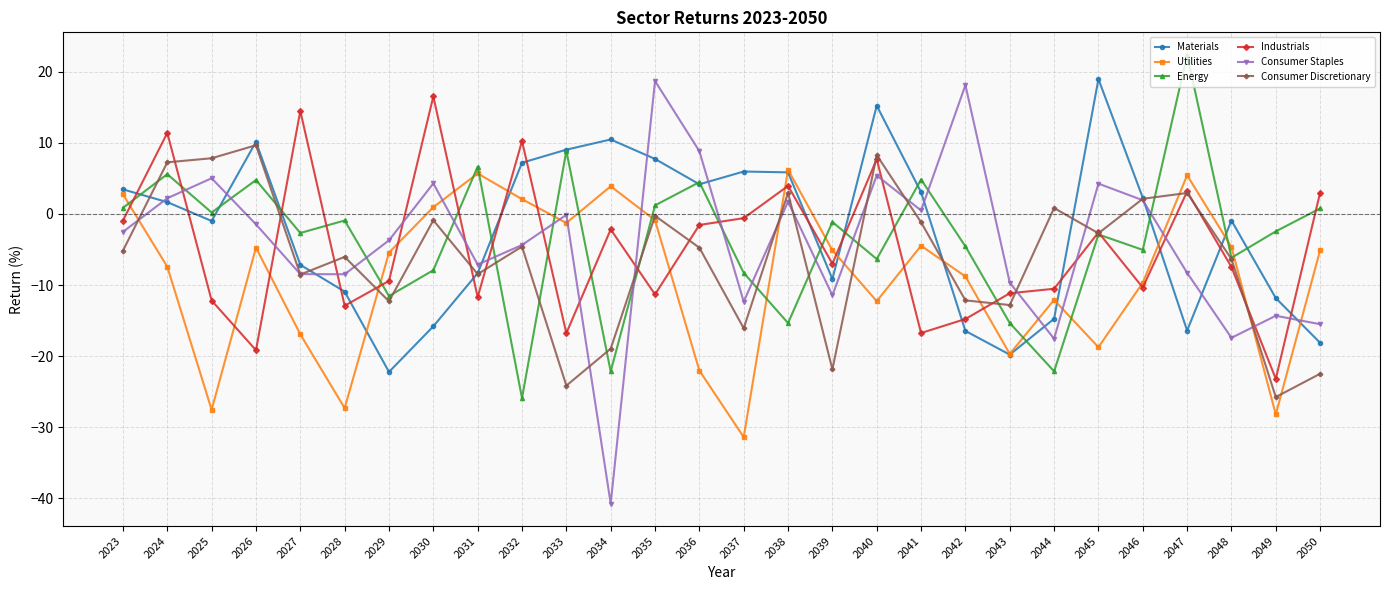

At which label does Energy reach its minimum?

2032